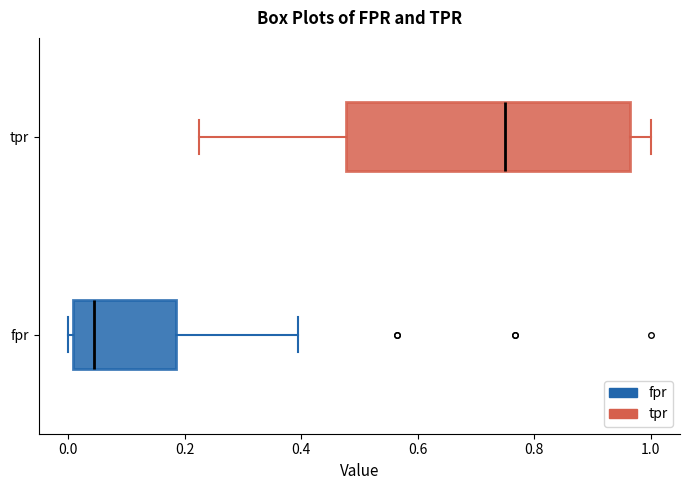

Which box is the widest, from its left edge to its right edge?

tpr